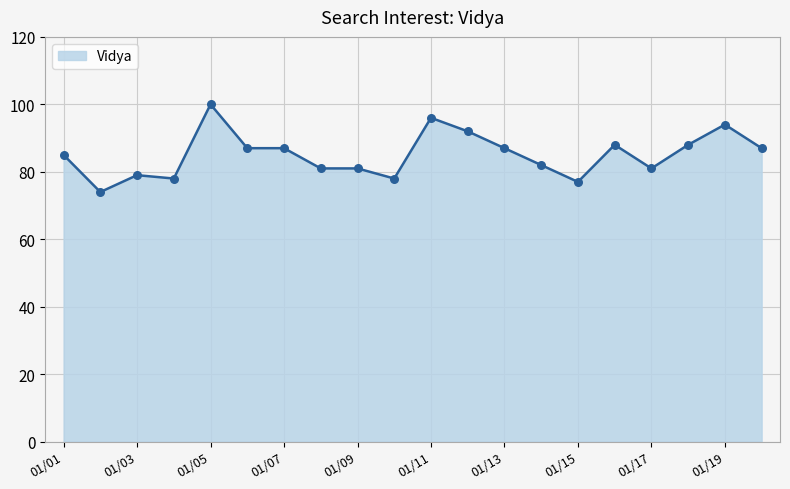

What is the smallest value displayed?

74